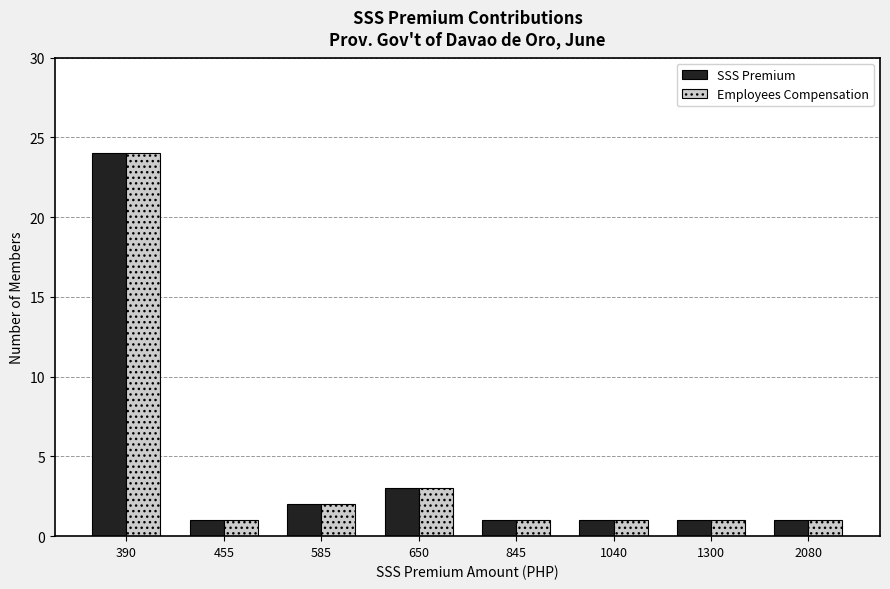

Reading left to right, list all the values displayed in this chart.

SSS Premium: 390=24	455=1	585=2	650=3	845=1	1040=1	1300=1	2080=1
Employees Compensation: 390=24	455=1	585=2	650=3	845=1	1040=1	1300=1	2080=1